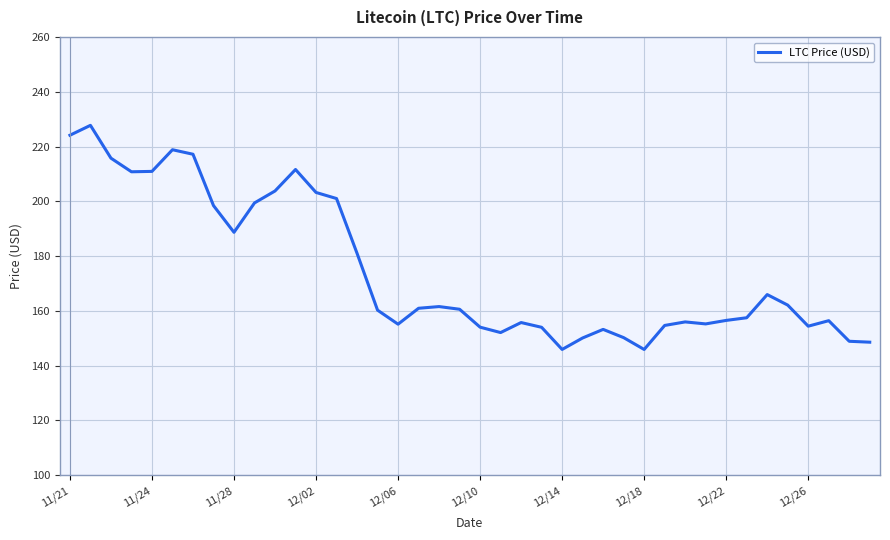

What is the greatest value displayed?

227.7